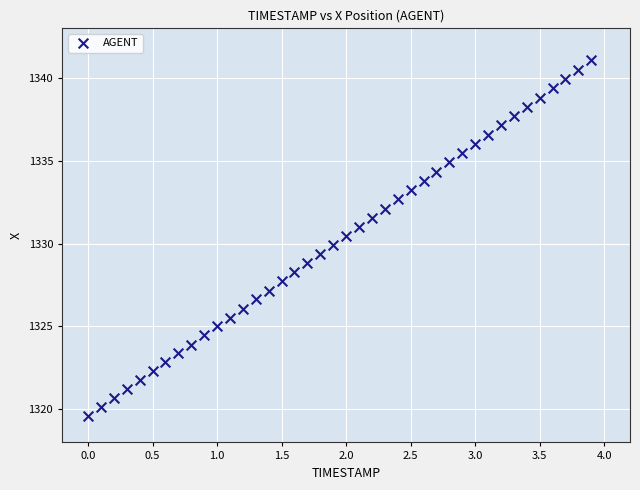

What is the range of X values (max minus min)?

3.9